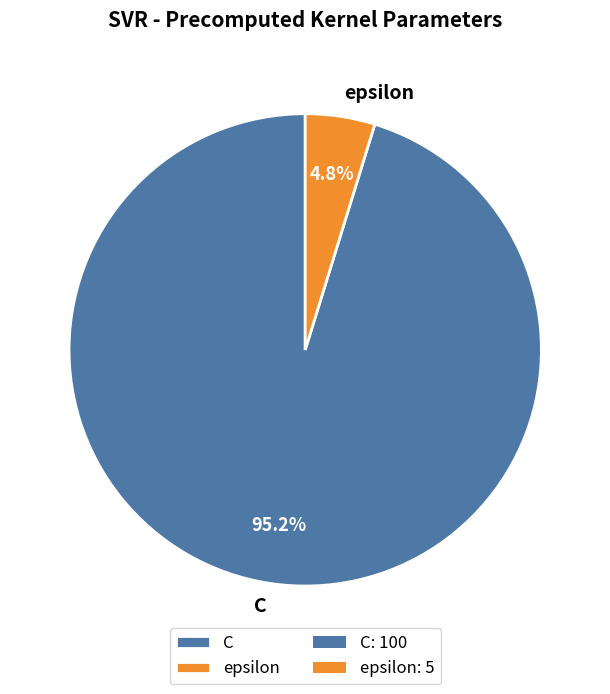

Between C and epsilon, which is larger?

C